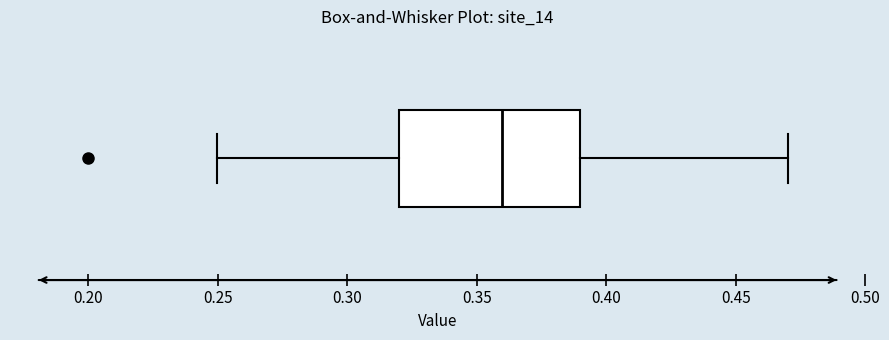

Read this box plot against the x-axis: the position of the median line, the range covered by the box, and the ends of both whiskers. The values are not printed on the chart, so give them approximately, as read against the axis.

median 0.36, box 0.32 to 0.39, whiskers 0.25 to 0.47